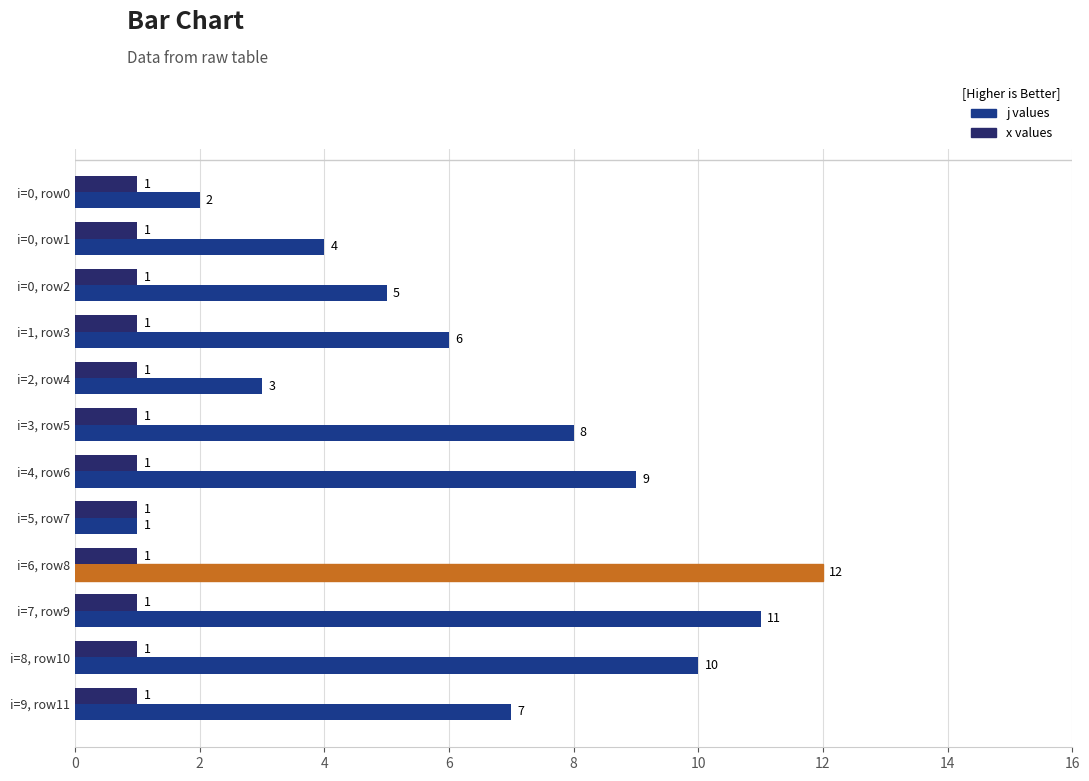

Count the number of data series in this chart.

2